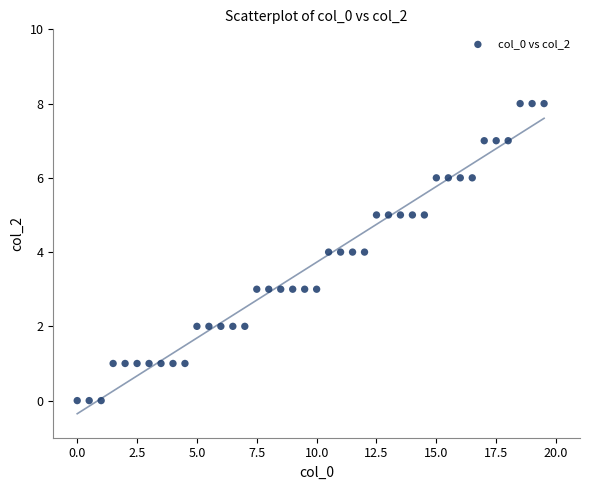

How many points are shown in the scatter plot?

40